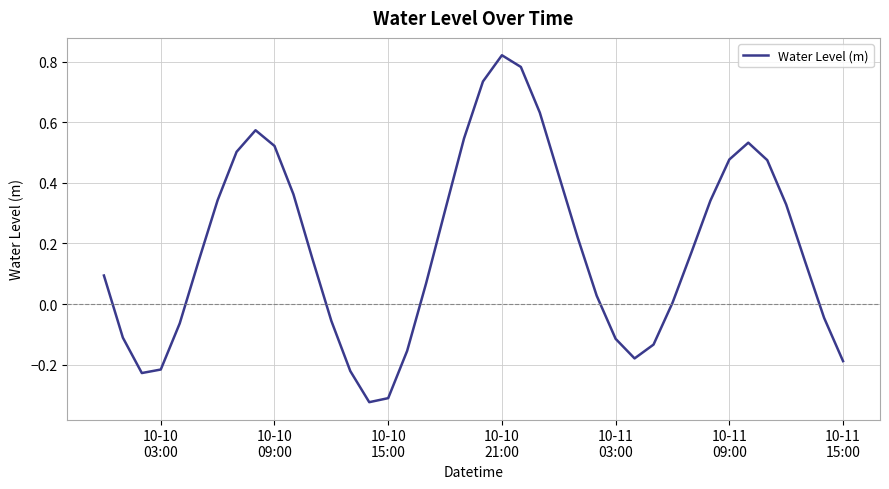

How many lines are shown in the chart?

1